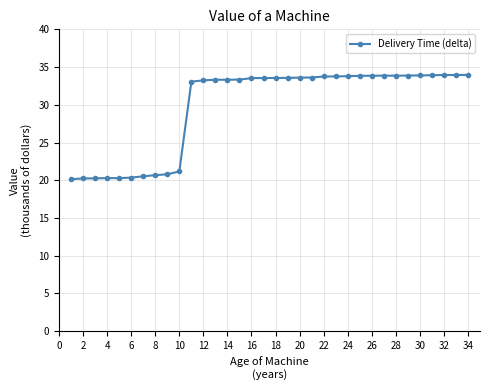

What is the smallest value displayed?

20.1